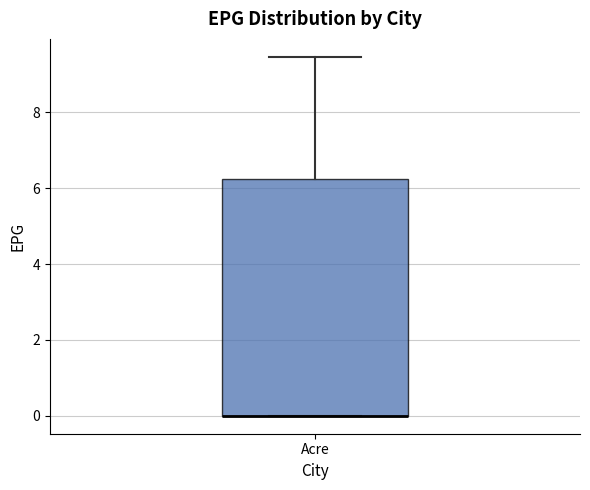

Where is the lower edge of the box for Acre on the y-axis? The values are not printed on the chart, so give them approximately, as read against the axis.

0.0